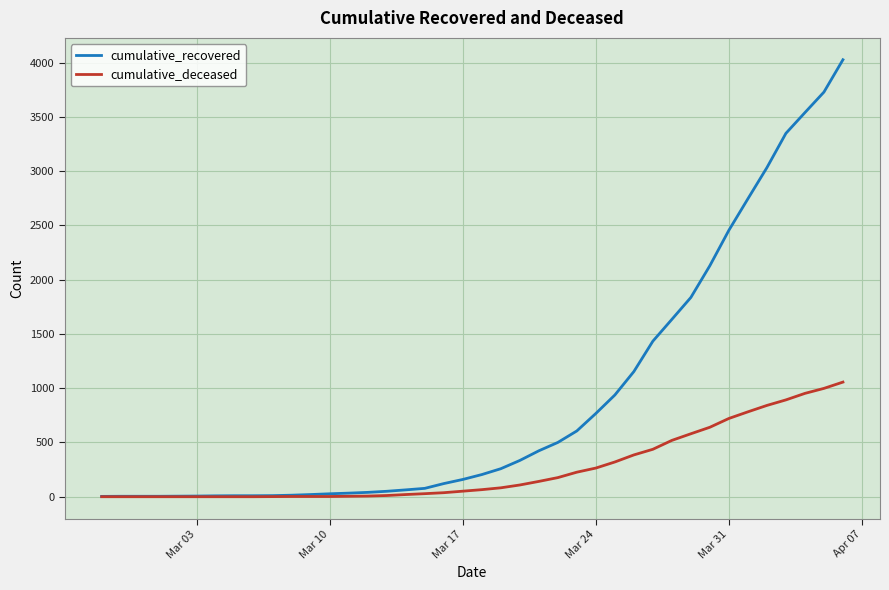

Which series has the largest range (max minus min)?

cumulative_recovered